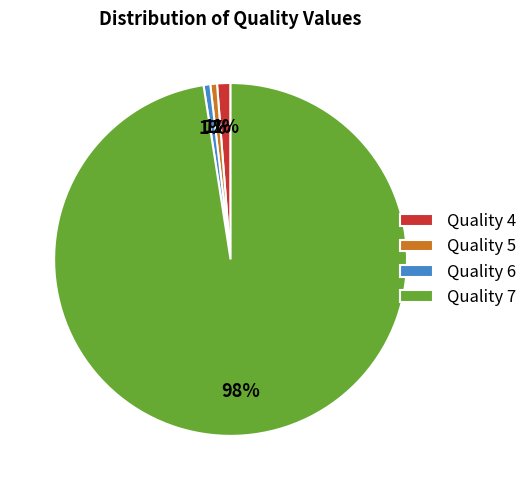

Which slice is the largest?

Quality 7